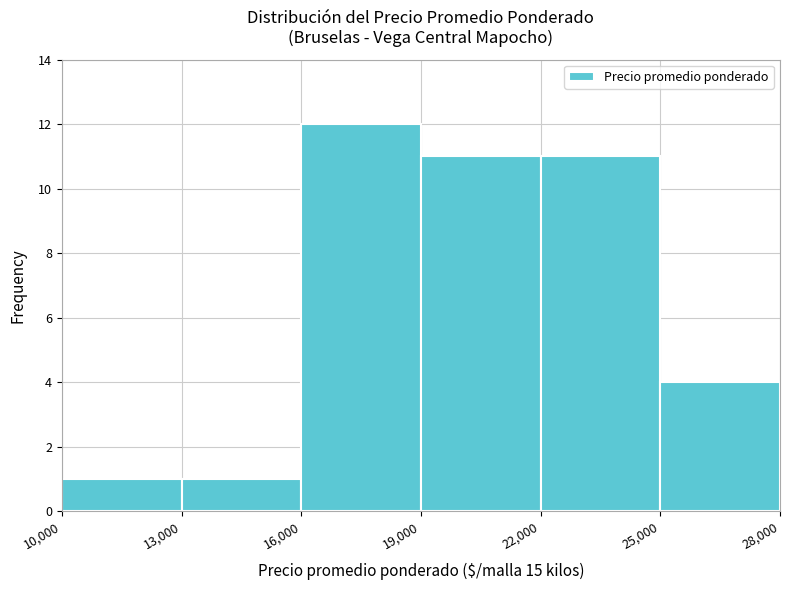

Which range on the x-axis has the tallest bar?

16,000 to 19,000